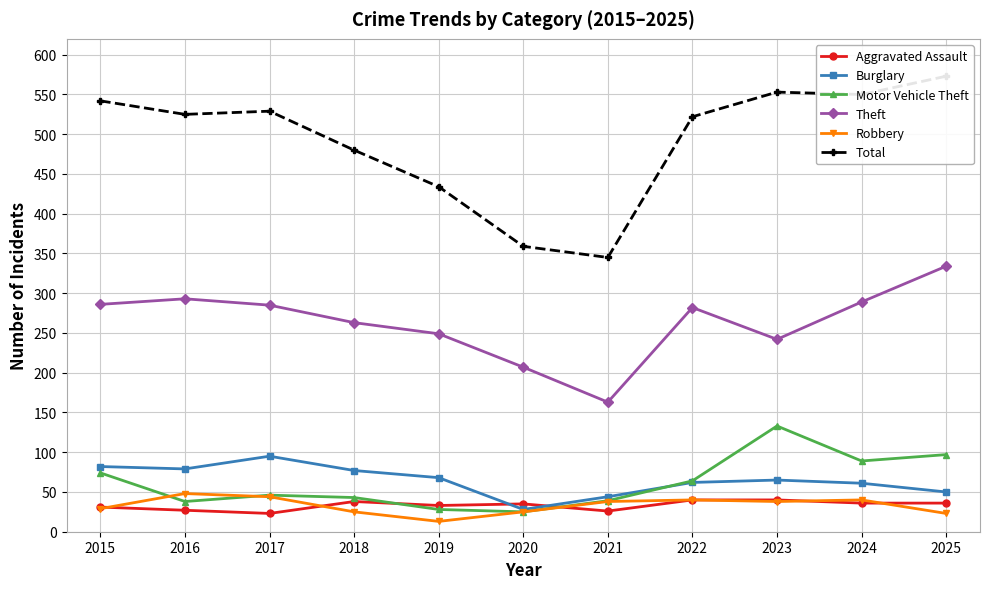

Which label corresponds to the smallest value in the chart?

2019